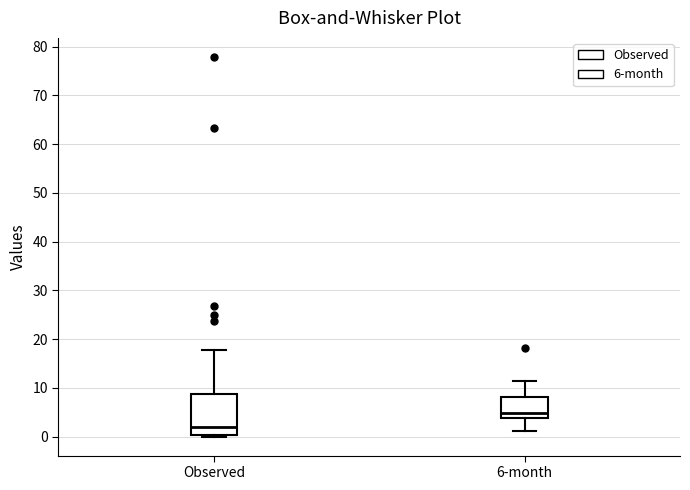

Reading left to right, read every box against the y-axis: the position of its median line, the range the box covers, and the ends of its whiskers. The values are not printed on the chart, so give them approximately, as read against the axis.

Observed: median 2, box 0 to 9, whiskers 0 to 18
6-month: median 5, box 4 to 8, whiskers 1 to 11